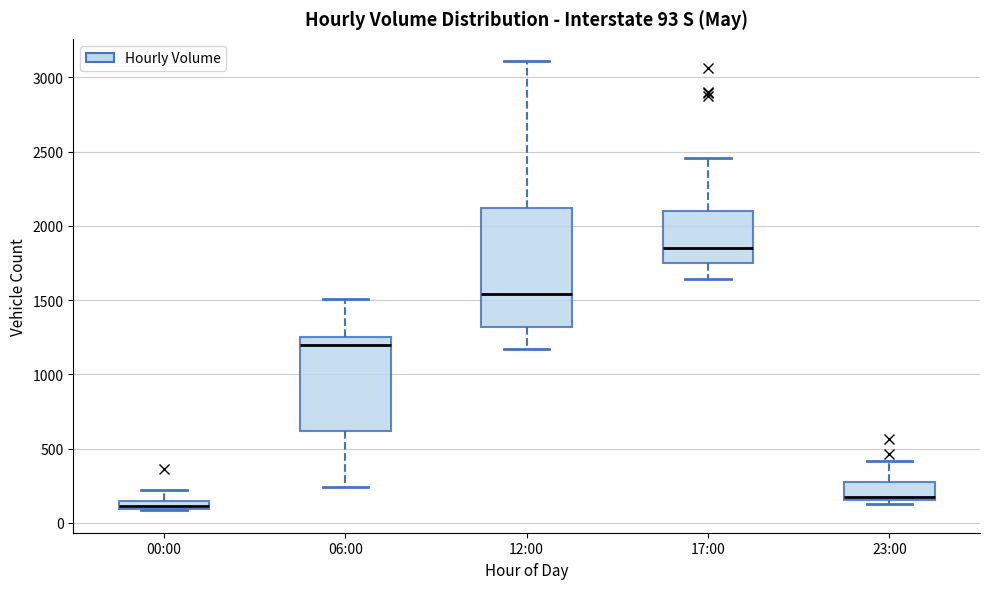

Which box's median line is the lowest?

00:00